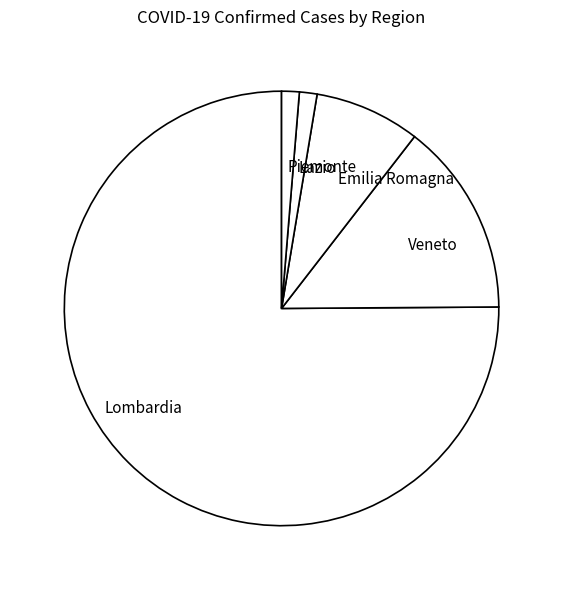

Is the sum of Veneto and Piemonte greater than half?

No